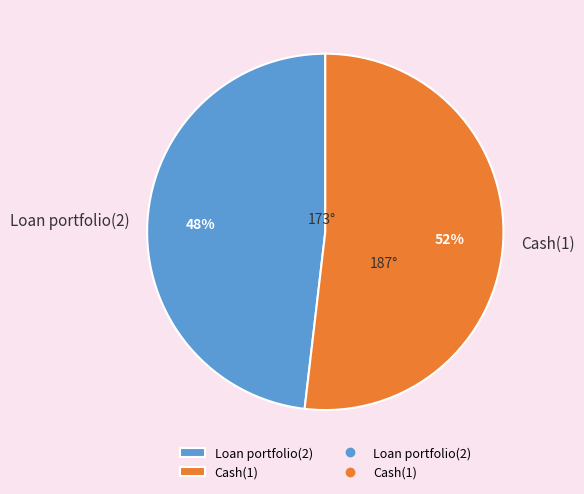

Do Loan portfolio(2) and Cash(1) together represent more than half of the pie?

Yes